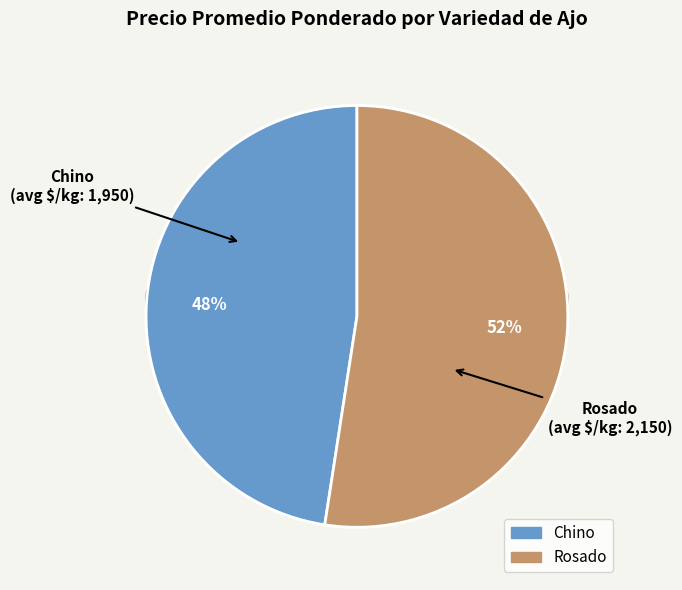

To the nearest percent, what percentage of the pie is Rosado?

52%